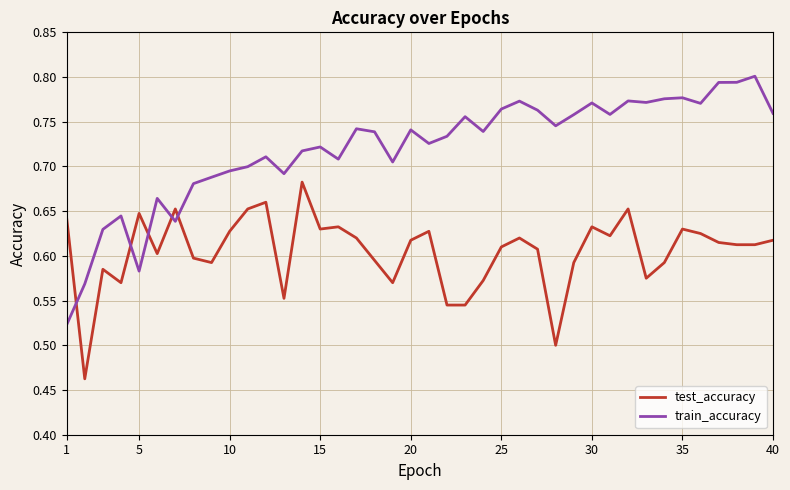

What is the difference between the maximum and minimum values in the train_accuracy series?

0.3